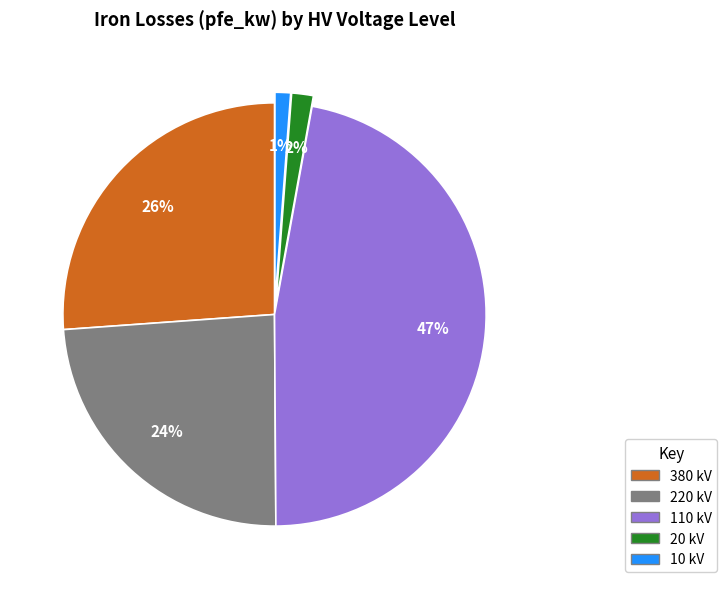

Does any single category account for the majority?

No